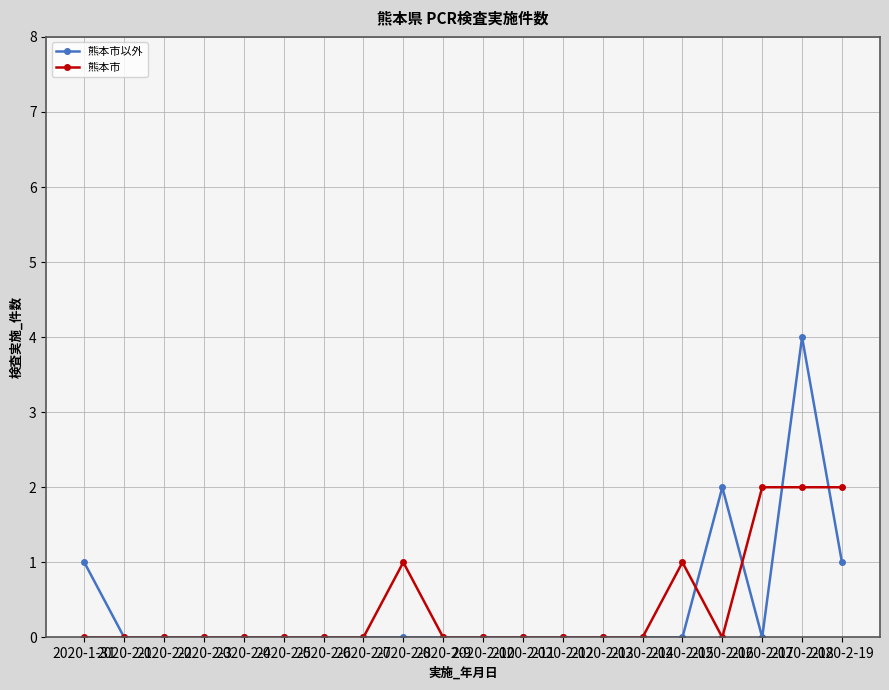

What is the label of the 11th point from the right?

2020-2-9